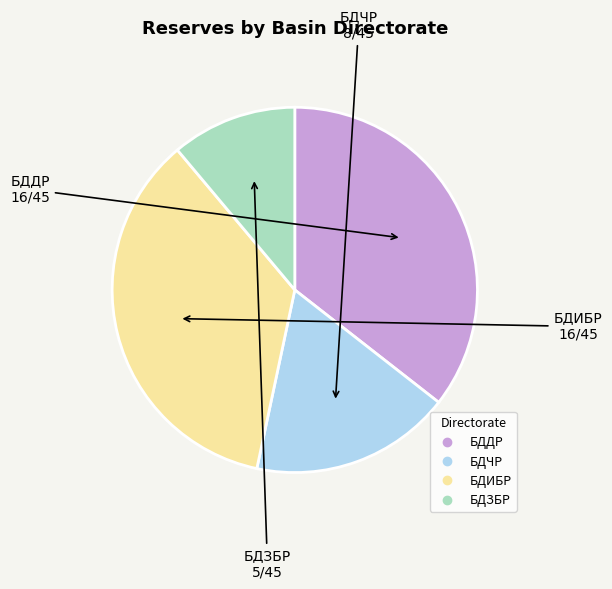

The БДИБР slice represents 36% of the pie. True or false?

True